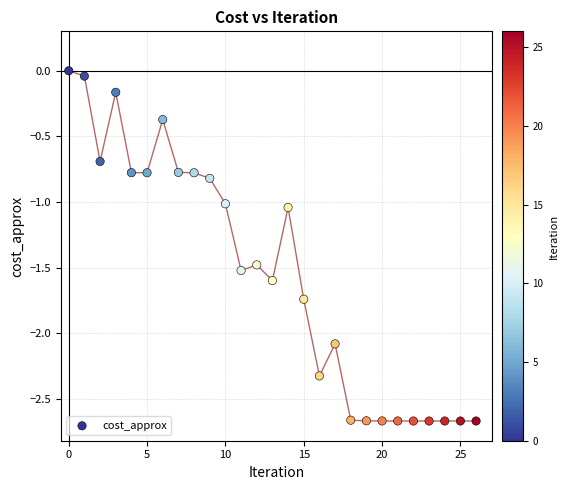

What is the range of Y values (max minus min)?

2.7